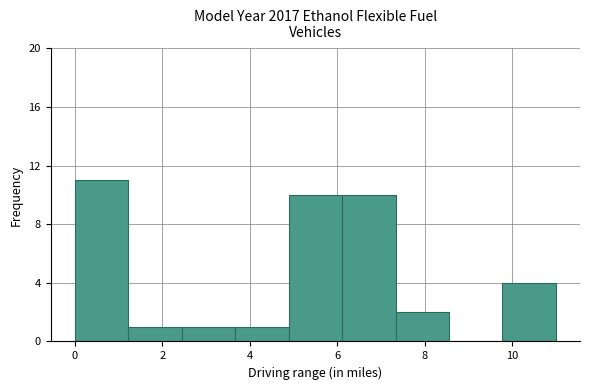

How tall is the bar that spans 4.8 to 6.2 on the x-axis? Neither the bar edges nor the heights are printed on the chart, so give them approximately, as read against the axes.

10